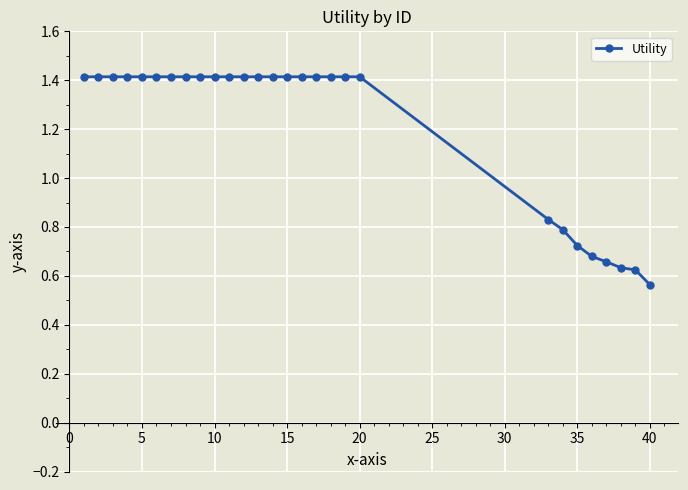

What is the greatest value displayed?

1.4